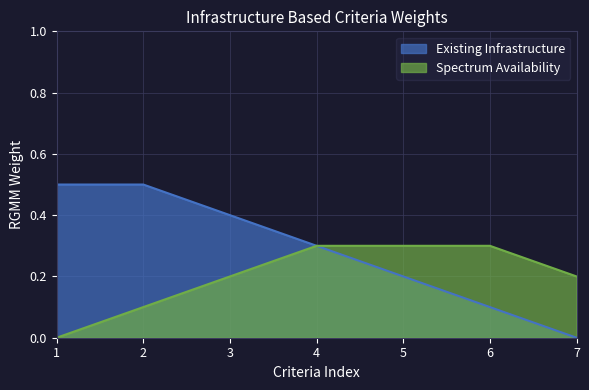

Reading right to left, list all the values displayed in this chart.

Existing Infrastructure: 7=0.0	6=0.1	5=0.2	4=0.3	3=0.4	2=0.5	1=0.5
Spectrum Availability: 7=0.2	6=0.3	5=0.3	4=0.3	3=0.2	2=0.1	1=0.0